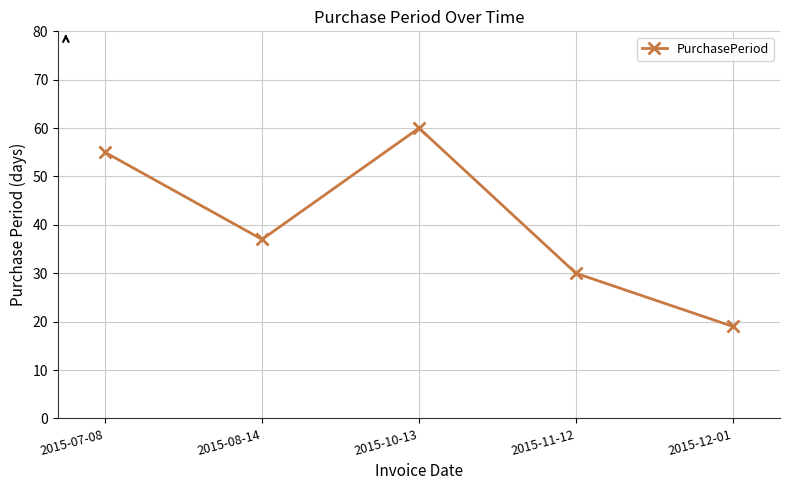

At which category does the data reach its first local peak?

2015-10-13